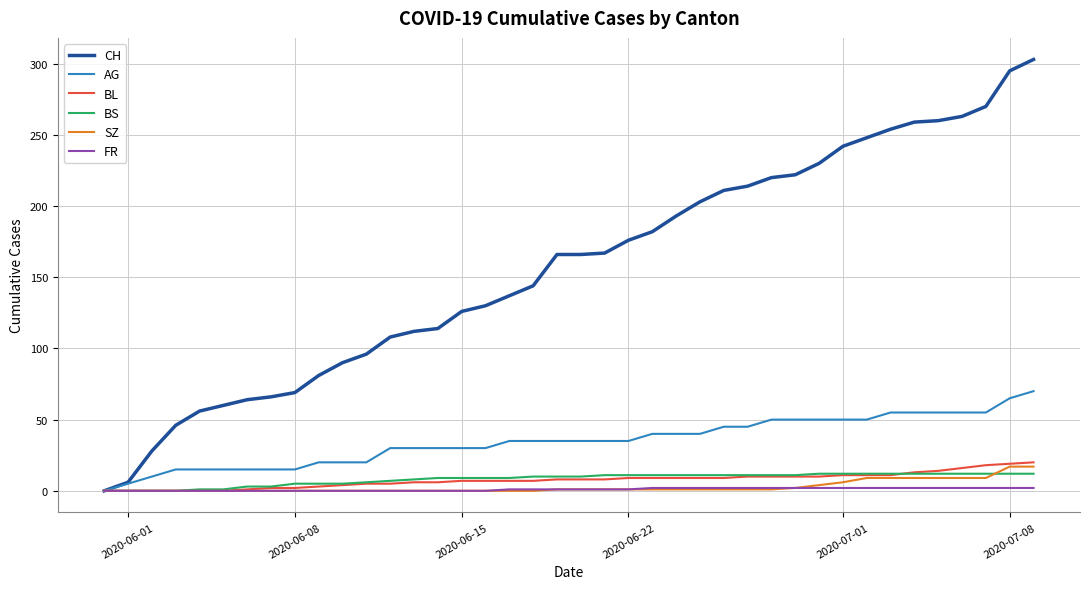

Which series has the largest total across all categories?

CH